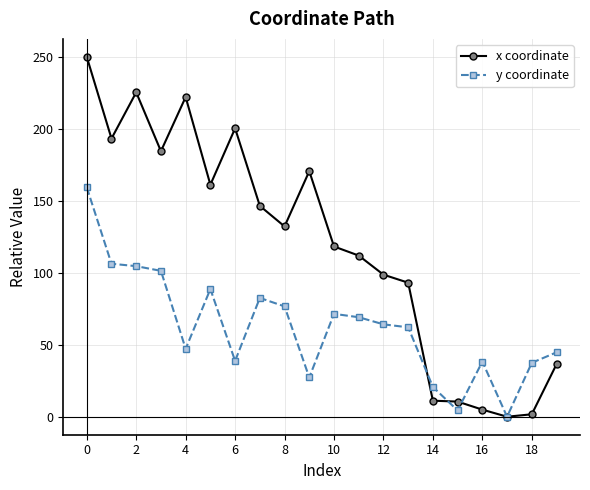

What is the highest value of the x coordinate series?

250.4